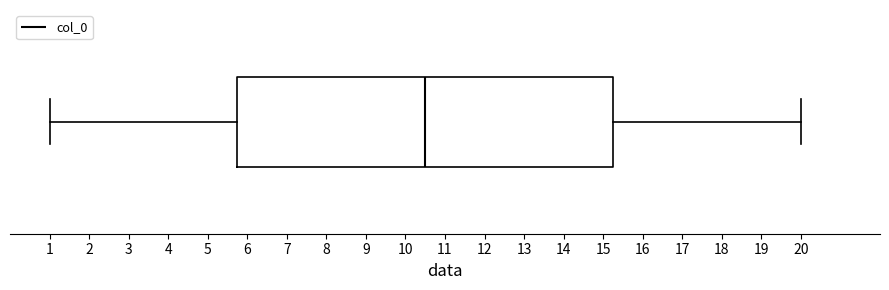

Read this box plot against the x-axis: the position of the median line, the range covered by the box, and the ends of both whiskers. The values are not printed on the chart, so give them approximately, as read against the axis.

median 10.5, box 5.8 to 15.3, whiskers 1.0 to 20.0